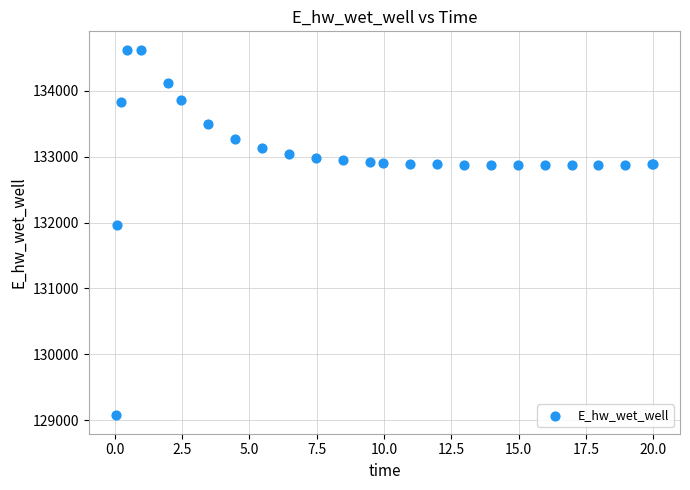

What Y value in the scatter plot is closest to 131849?

131970.1